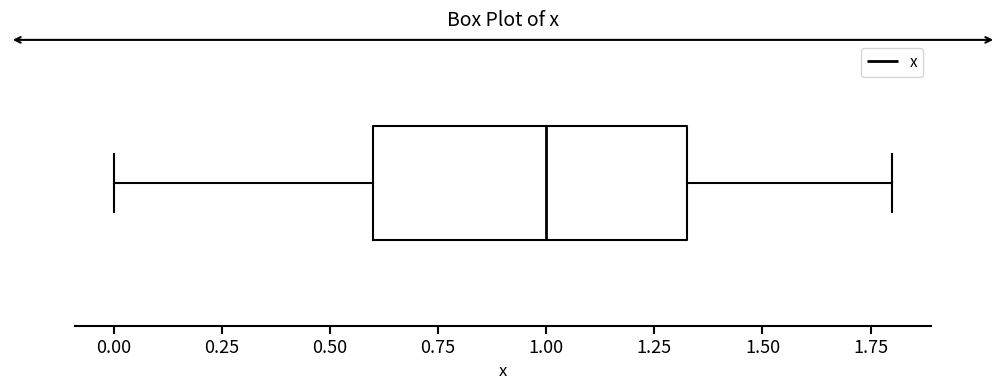

Where is the right edge of the box on the x-axis? The values are not printed on the chart, so give them approximately, as read against the axis.

1.35